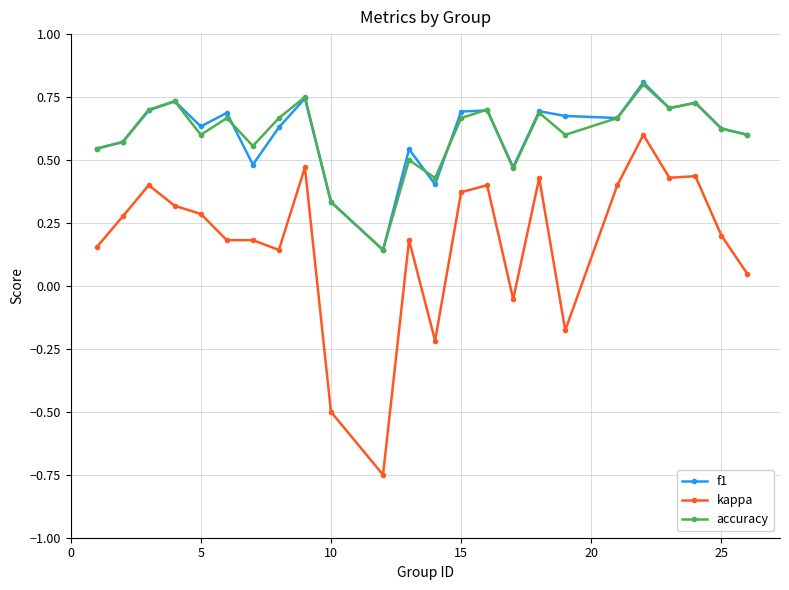

Which series has the widest spread of values?

kappa